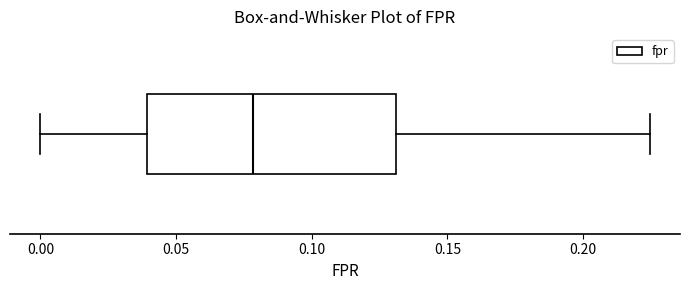

Transcribe this box plot: give where the median line is, the range the box spans, and where the two whiskers end, as read against the x-axis. The values are not printed on the chart, so give them approximately, as read against the axis.

median 0.080, box 0.040 to 0.130, whiskers 0.000 to 0.225